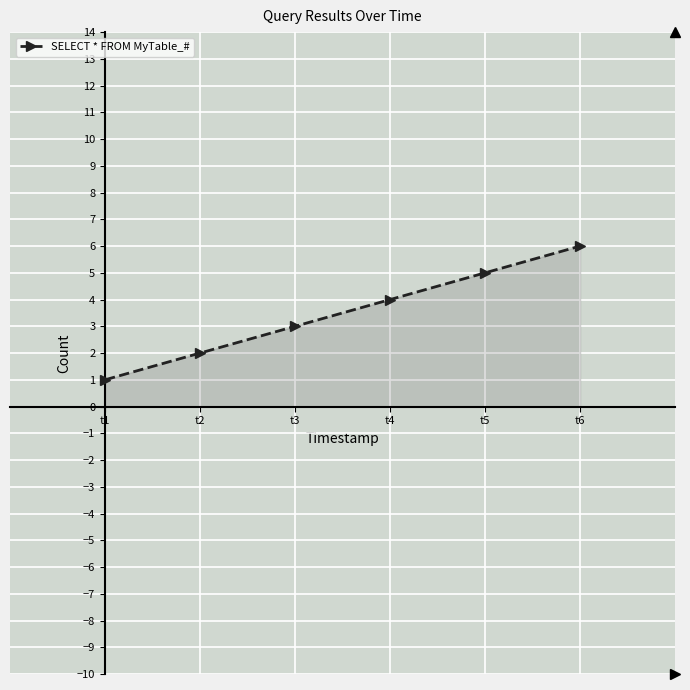

The chart shows a value of 2 at t3. True or false?

False